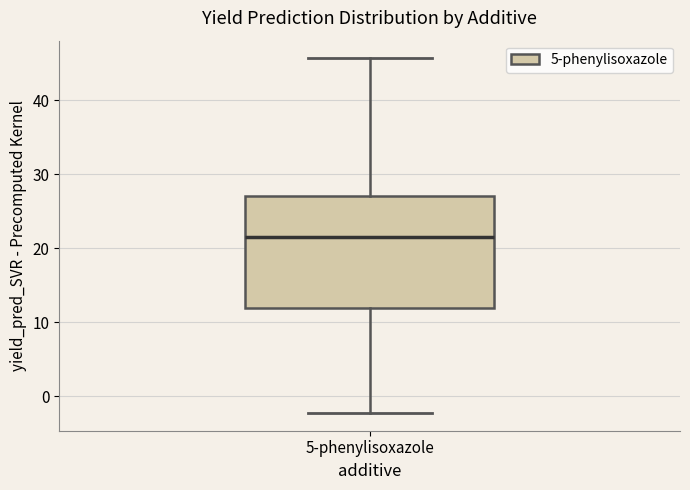

Transcribe this box plot: give where the median line is, the range the box spans, and where the two whiskers end, as read against the y-axis. The values are not printed on the chart, so give them approximately, as read against the axis.

median 22, box 12 to 27, whiskers -2 to 46